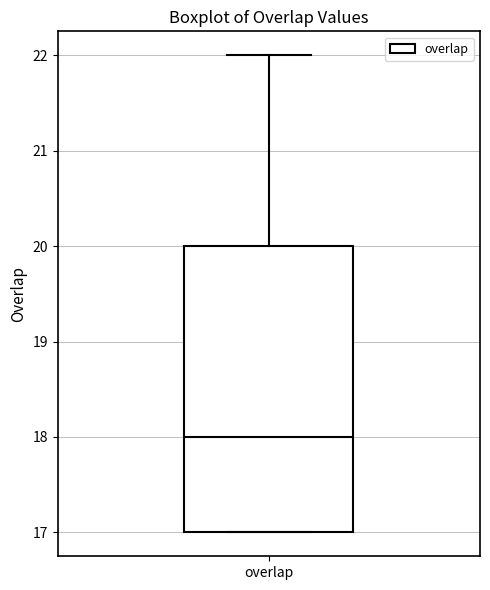

Where does the median line of the box for overlap sit on the y-axis? The values are not printed on the chart, so give them approximately, as read against the axis.

18